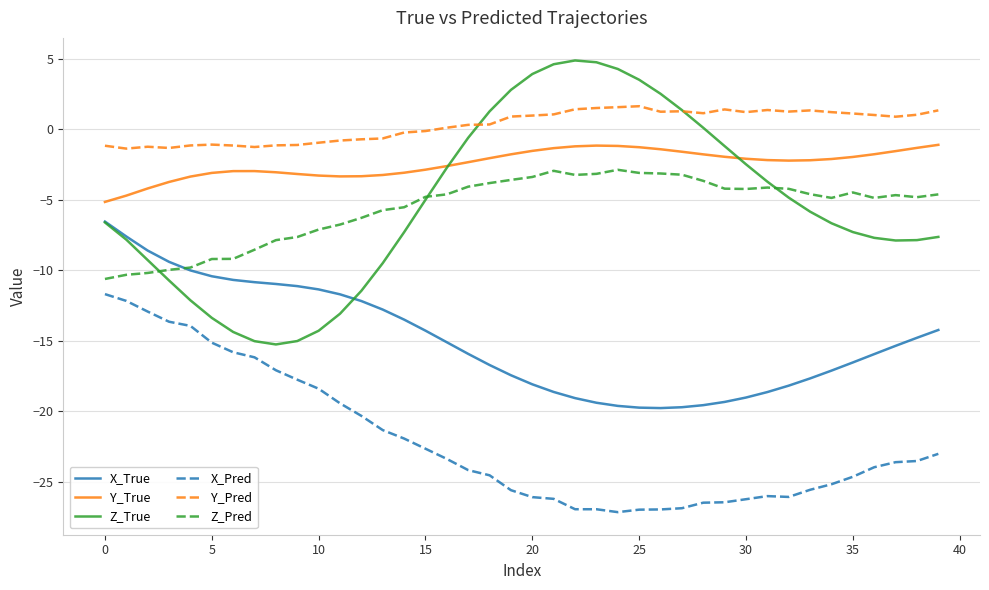

True or false: Y_Pred and X_True cross at least once.

False